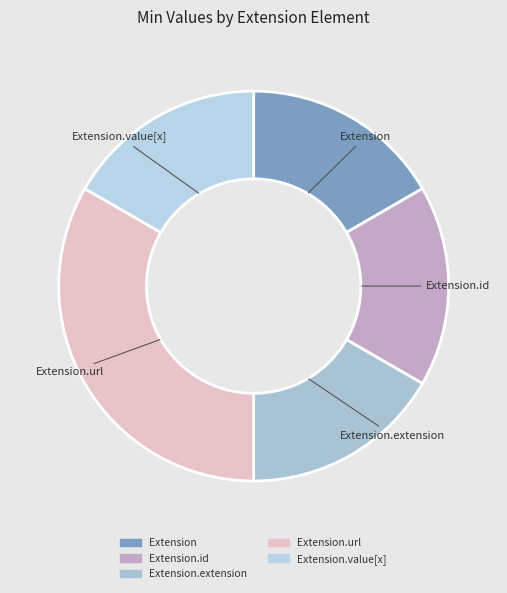

The Extension.id slice represents 17% of the pie. True or false?

True